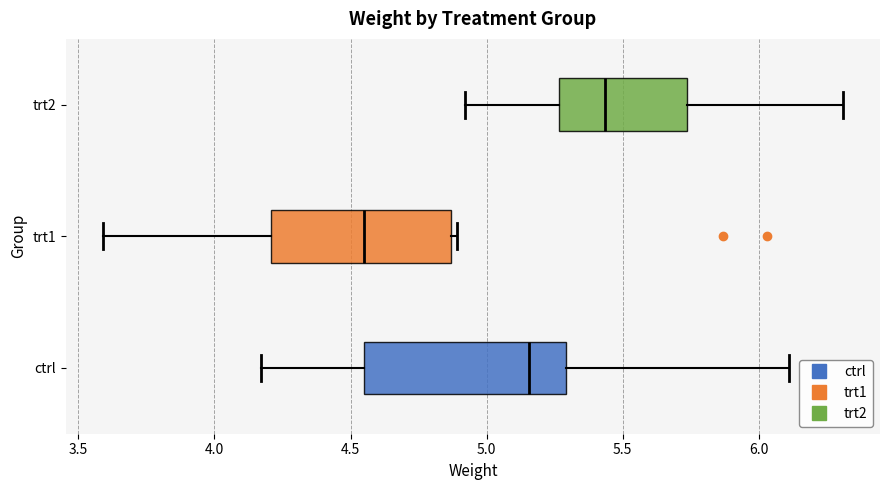

Which box's median line is the furthest to the right?

trt2